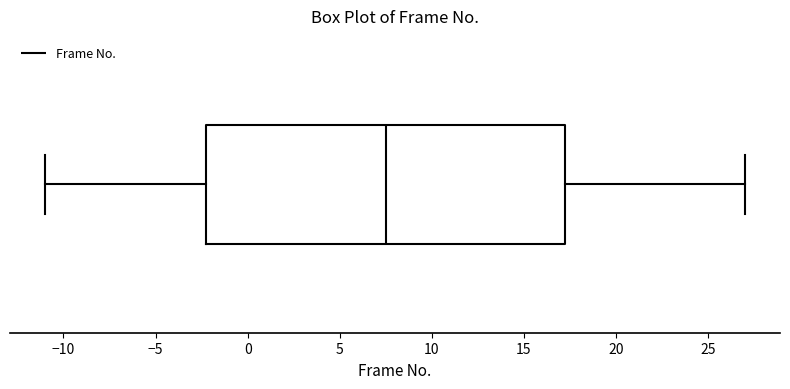

Where is the left edge of the box on the x-axis? The values are not printed on the chart, so give them approximately, as read against the axis.

-2.0